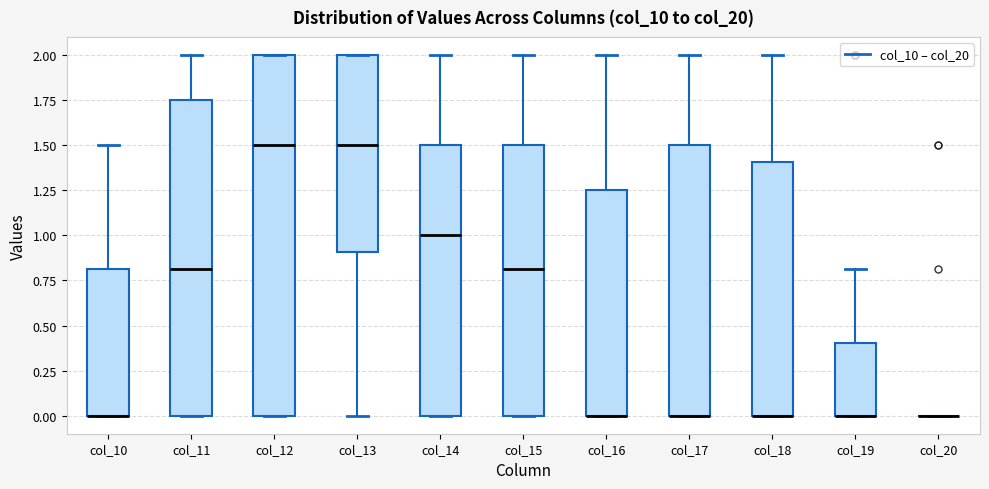

Reading left to right, read every box against the y-axis: the position of its median line, the range the box covers, and the ends of its whiskers. The values are not printed on the chart, so give them approximately, as read against the axis.

col_10: median 0.00 (drawn on the box's lower edge), box 0.00 to 0.80, whiskers 0.00 to 1.50
col_11: median 0.80, box 0.00 to 1.75, whiskers 0.00 to 2.00
col_12: median 1.50, box 0.00 to 2.00, whiskers 0.00 to 2.00
col_13: median 1.50, box 0.90 to 2.00, whiskers 0.00 to 2.00
col_14: median 1.00, box 0.00 to 1.50, whiskers 0.00 to 2.00
col_15: median 0.80, box 0.00 to 1.50, whiskers 0.00 to 2.00
col_16: median 0.00 (drawn on the box's lower edge), box 0.00 to 1.25, whiskers 0.00 to 2.00
col_17: median 0.00 (drawn on the box's lower edge), box 0.00 to 1.50, whiskers 0.00 to 2.00
col_18: median 0.00 (drawn on the box's lower edge), box 0.00 to 1.40, whiskers 0.00 to 2.00
col_19: median 0.00 (drawn on the box's lower edge), box 0.00 to 0.40, whiskers 0.00 to 0.80
col_20: box collapsed to a line at 0.00, whiskers 0.00 to 0.00